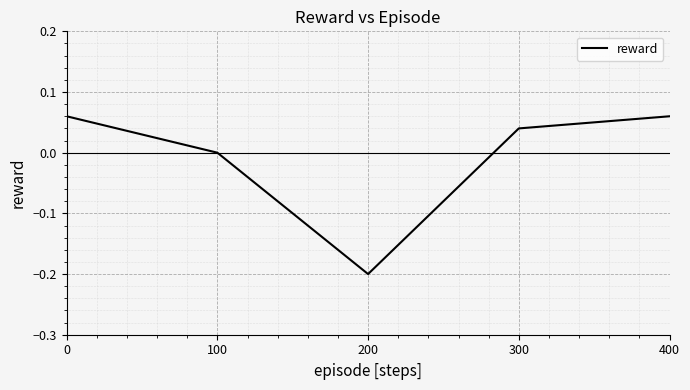

How many values are between 0 and 1?

4